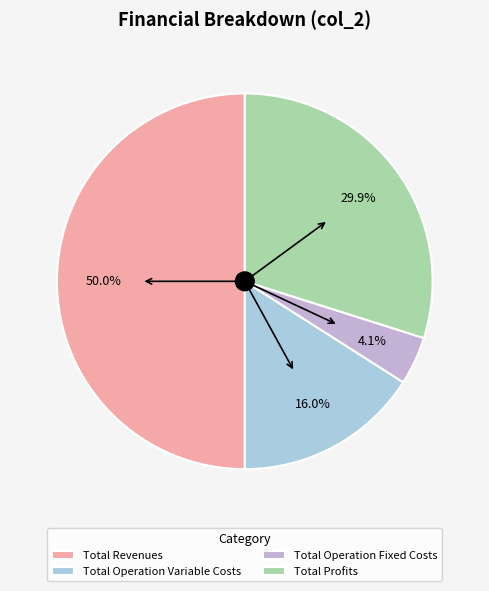

Rank the categories by value from highest to lowest.

Total Revenues, Total Profits, Total Operation Variable Costs, Total Operation Fixed Costs